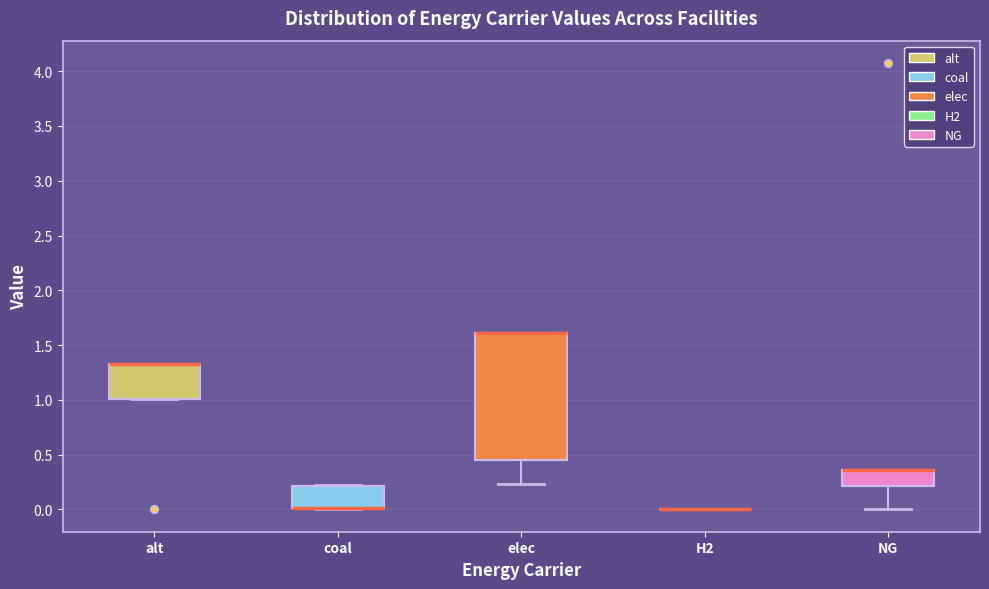

Comparing the boxes themselves (not the whiskers), which one is the tallest?

elec